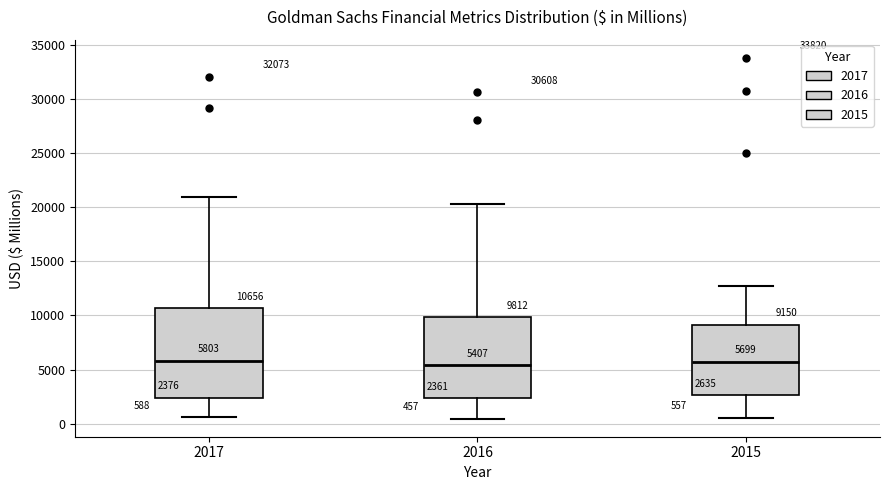

Comparing the boxes themselves (not the whiskers), which one is the tallest?

2017